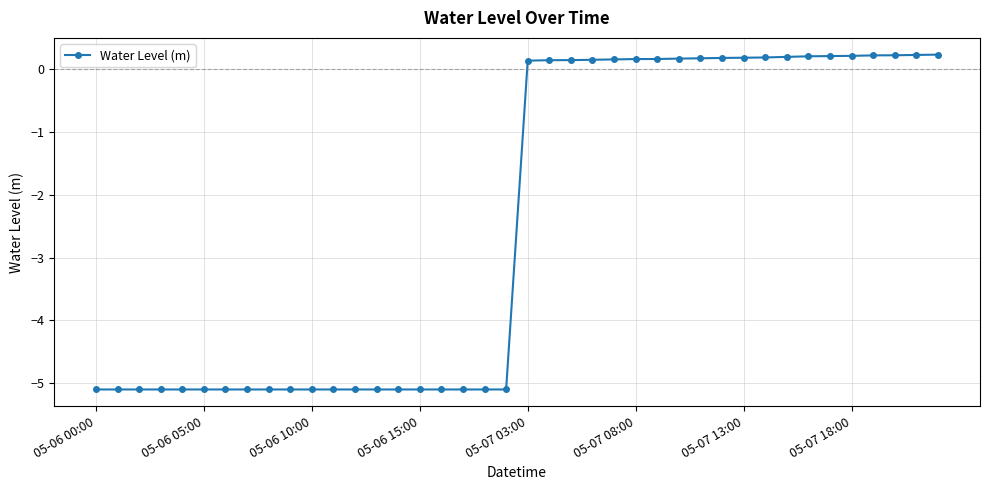

What is the difference between the second highest and second lowest values?

5.3